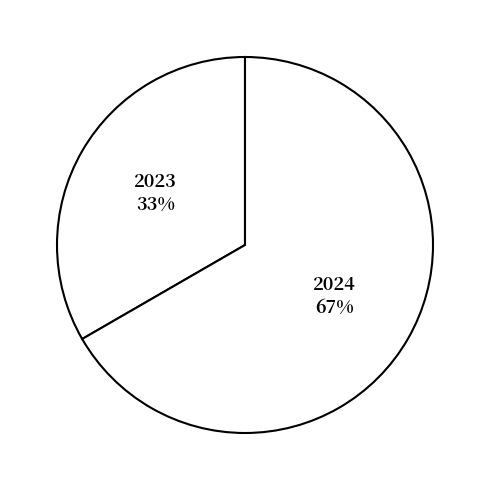

To the nearest percent, what portion does 2024 represent?

67%